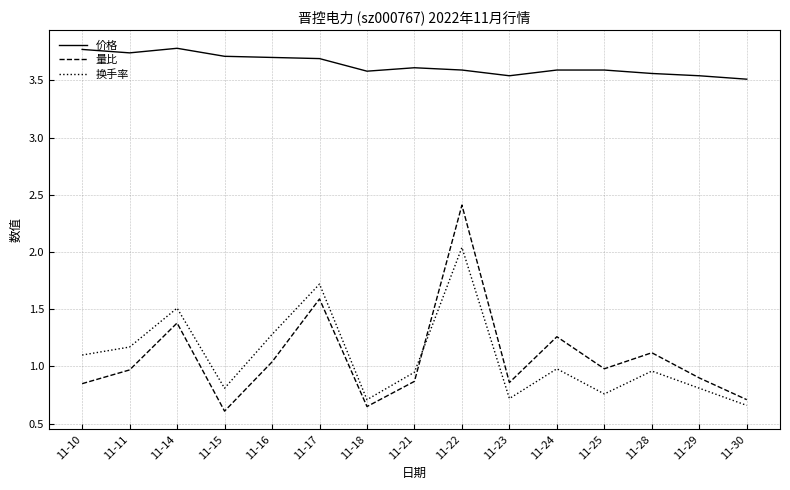

What is the difference between the maximum and minimum values in the 换手率 series?

1.4